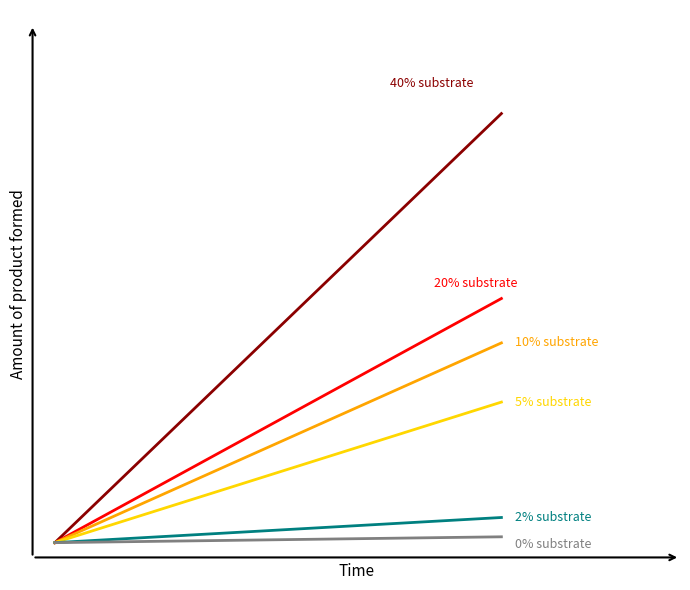

How many lines are shown in the chart?

6